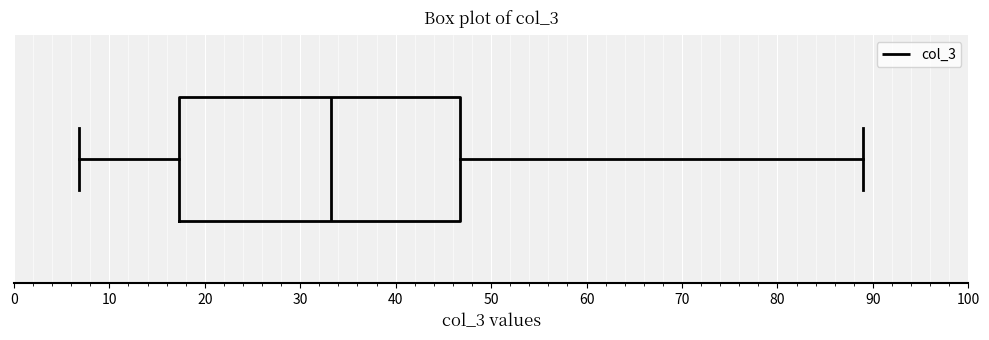

Transcribe this box plot: give where the median line is, the range the box spans, and where the two whiskers end, as read against the x-axis. The values are not printed on the chart, so give them approximately, as read against the axis.

median 33, box 17 to 47, whiskers 7 to 89